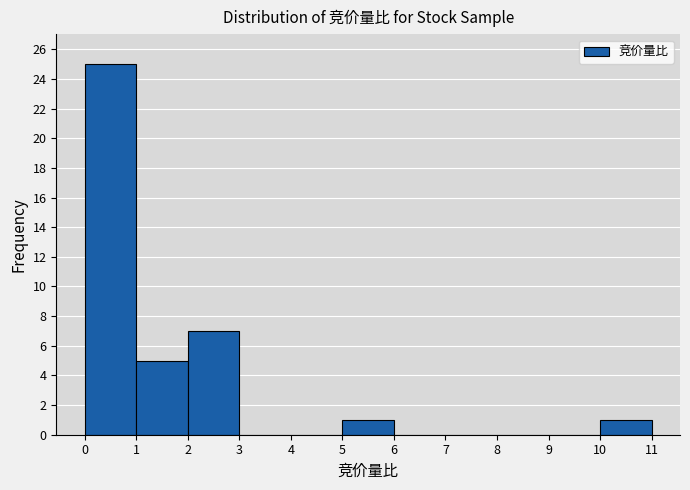

What is the height of the bar covering 1 to 2 on the x-axis? The values are not printed on the chart, so give them approximately, as read against the axis.

5